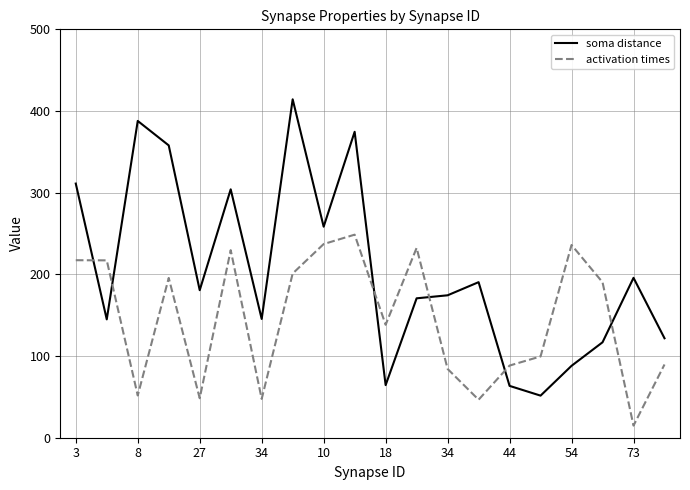

What is the difference between the second highest and second lowest values in the activation times series?

190.6